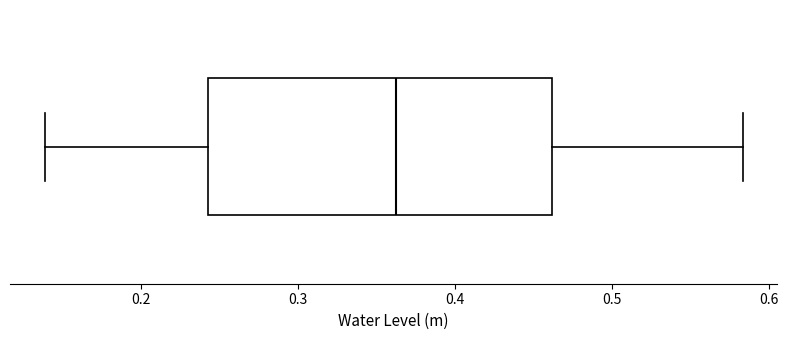

Where is the right edge of the box on the x-axis? The values are not printed on the chart, so give them approximately, as read against the axis.

0.46